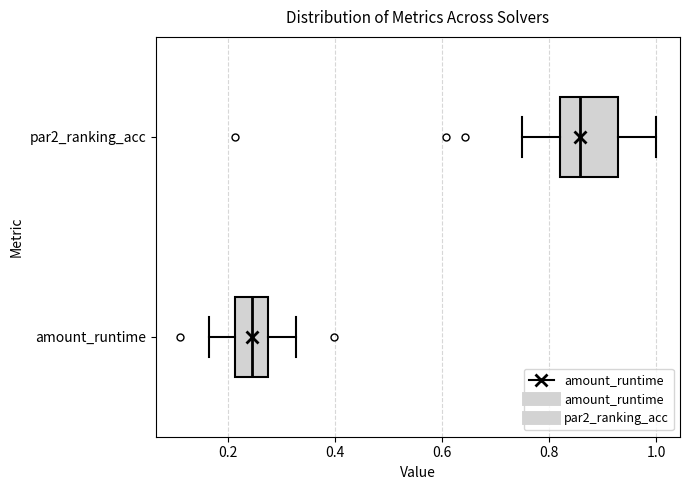

Which box has the furthest to the left median line?

amount_runtime